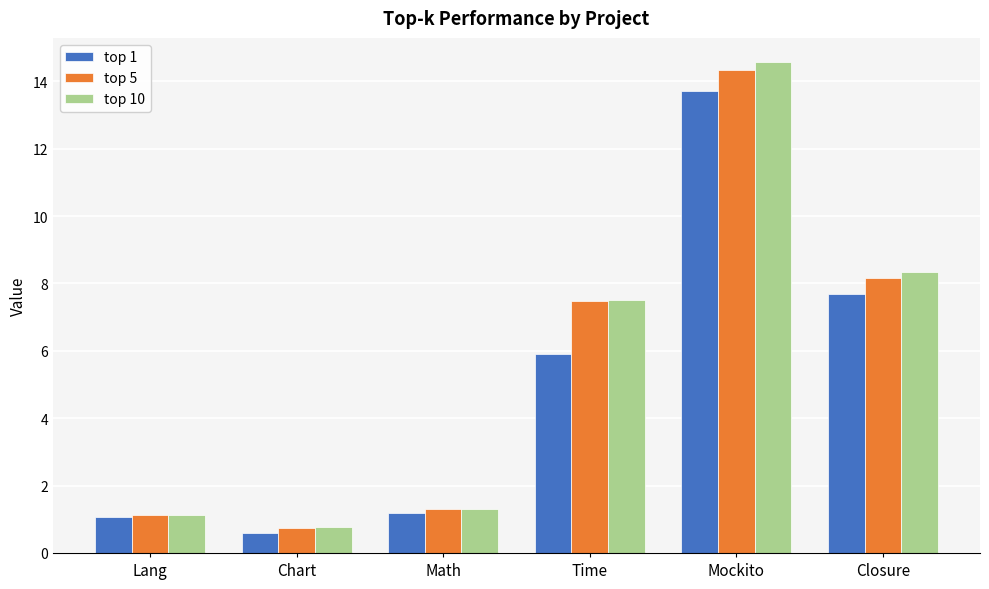

List the labels in order of top 10 value, largest first.

Mockito, Closure, Time, Math, Lang, Chart